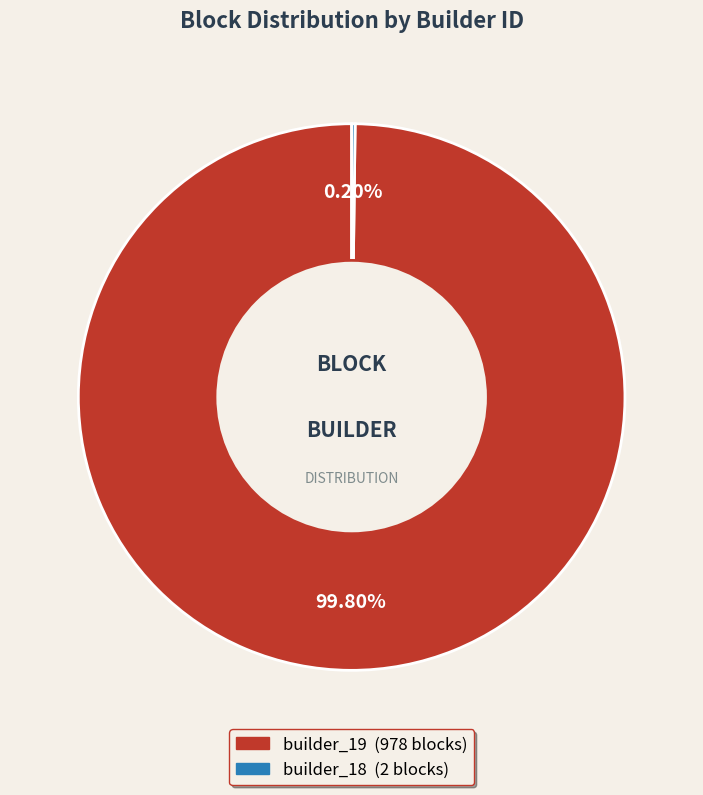

Is there a majority slice in this chart?

Yes